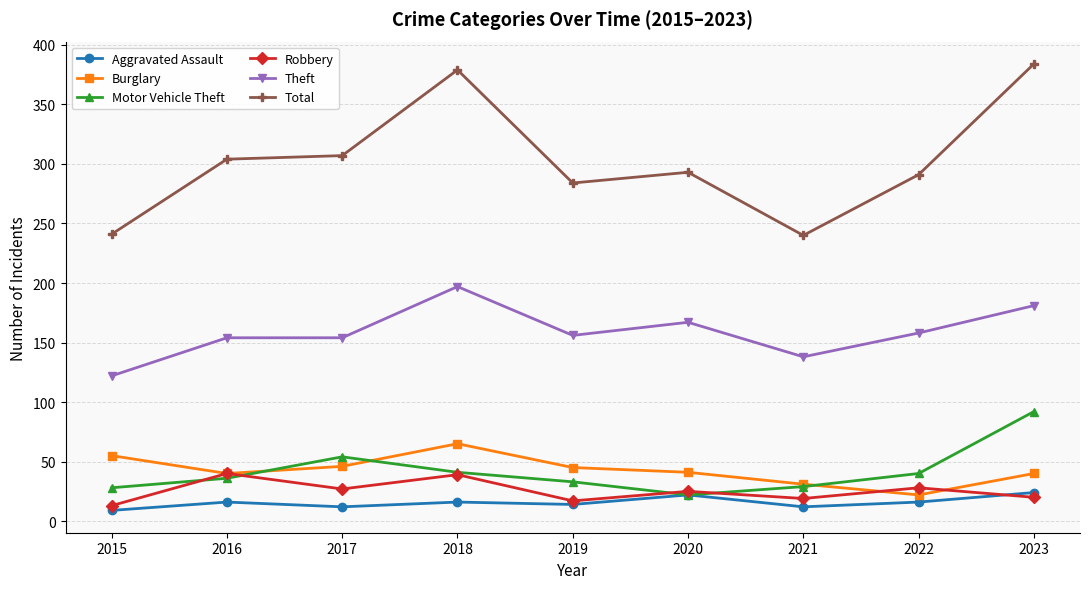

Between 2015 and 2016, which series saw the biggest shift?

Total